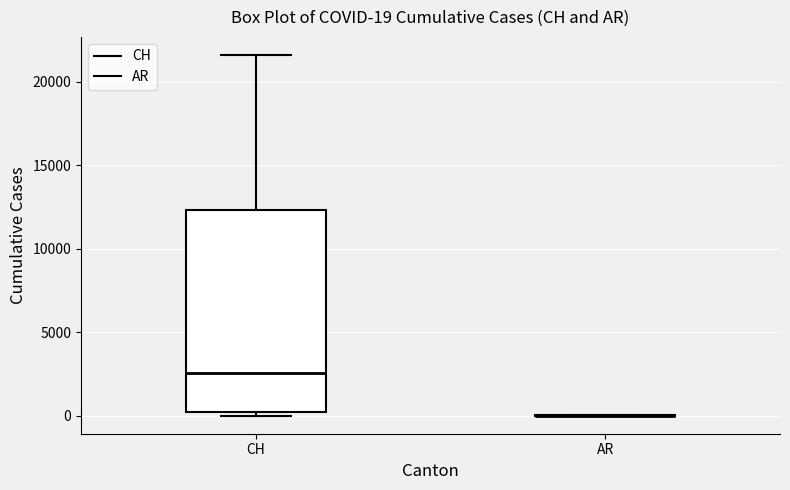

Comparing the boxes themselves (not the whiskers), which one is the tallest?

CH